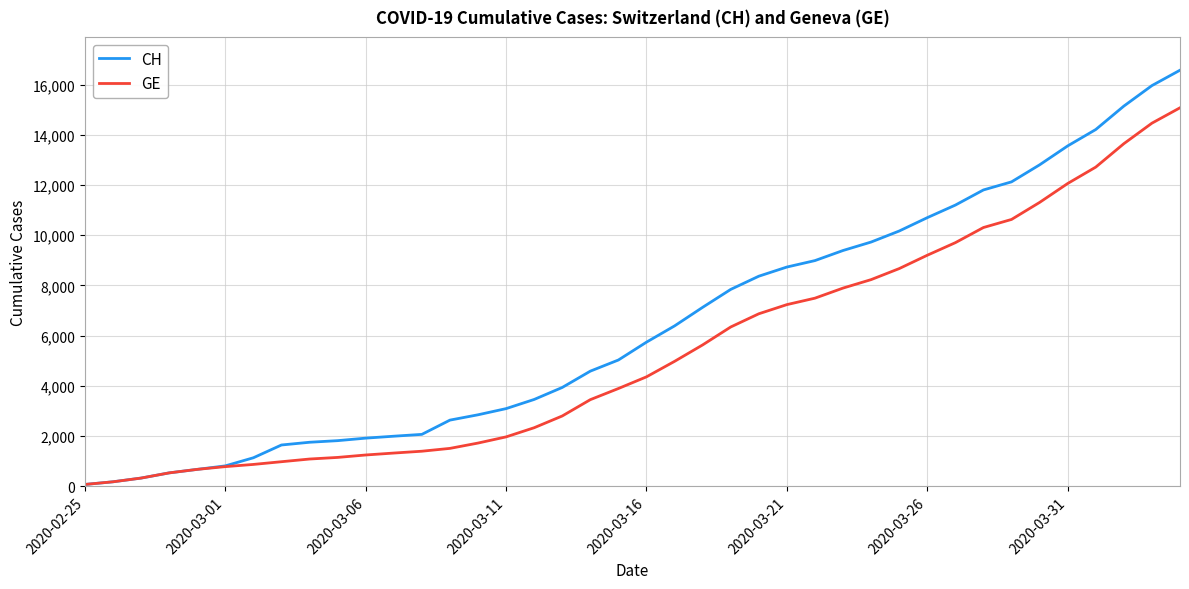

List the series in order of their overall mean, highest first.

CH, GE